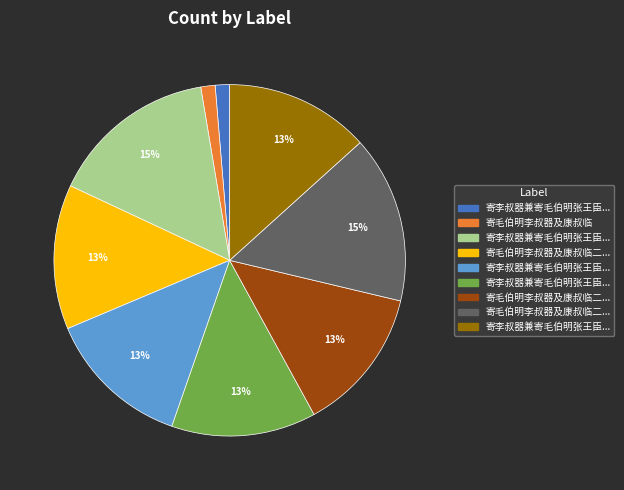

To the nearest percent, what is the average slice percentage?

11%